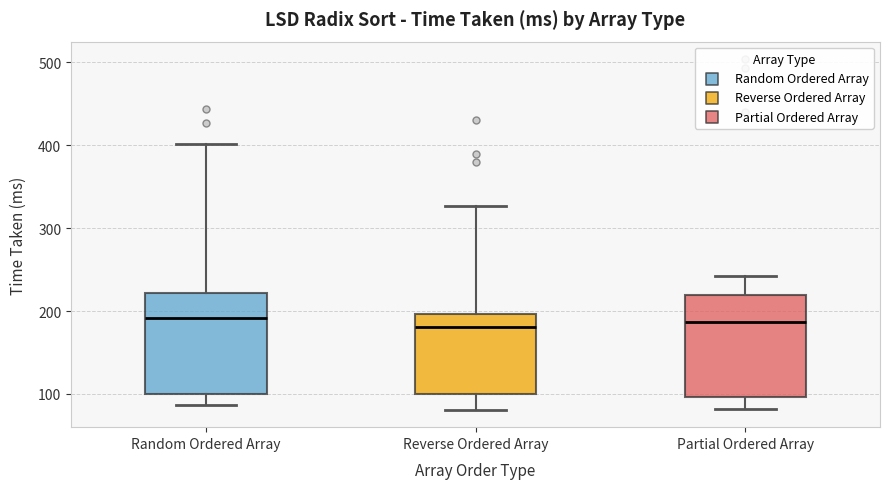

Where does the lower whisker of the box for Reverse Ordered Array end on the y-axis? The values are not printed on the chart, so give them approximately, as read against the axis.

80